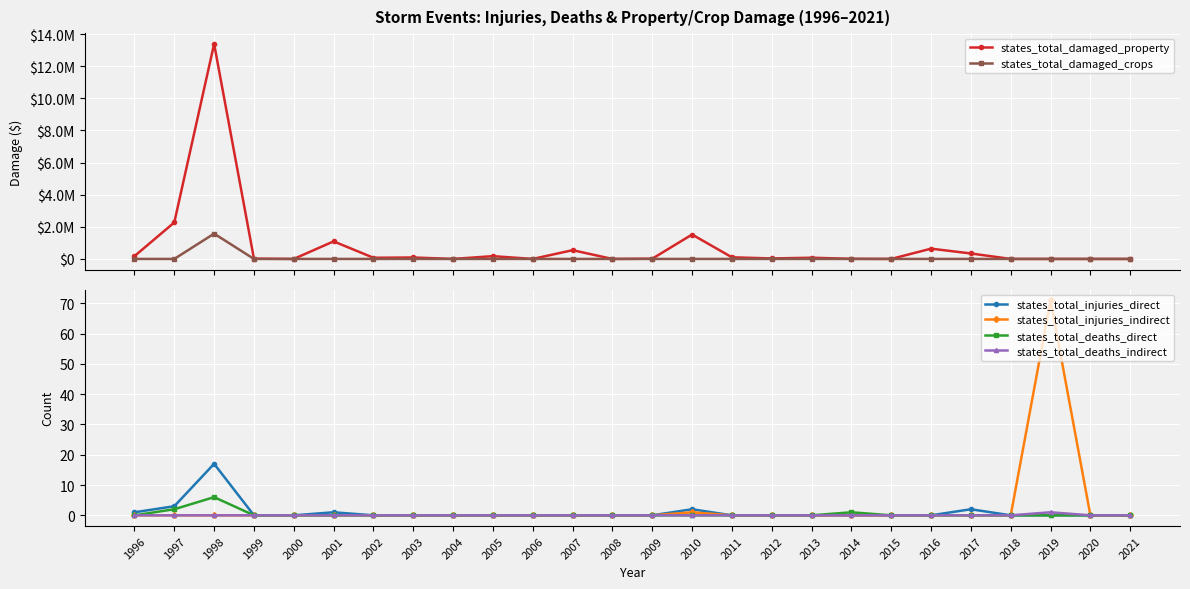

At how many categories does at least one series exceed 759951?

4